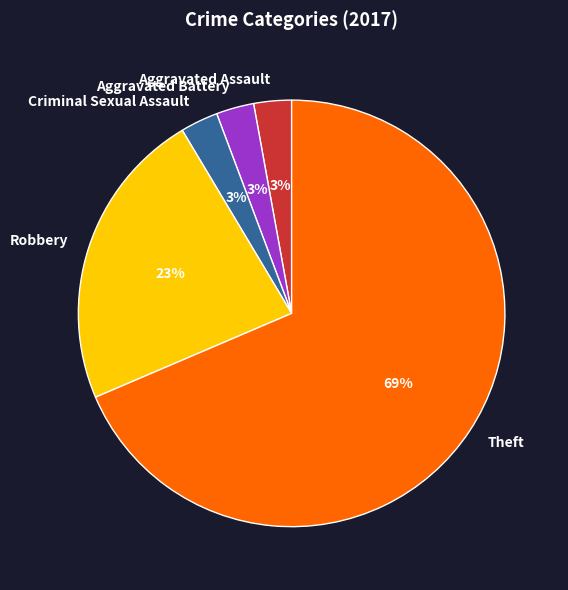

Do Robbery and Theft together represent more than half of the pie?

Yes